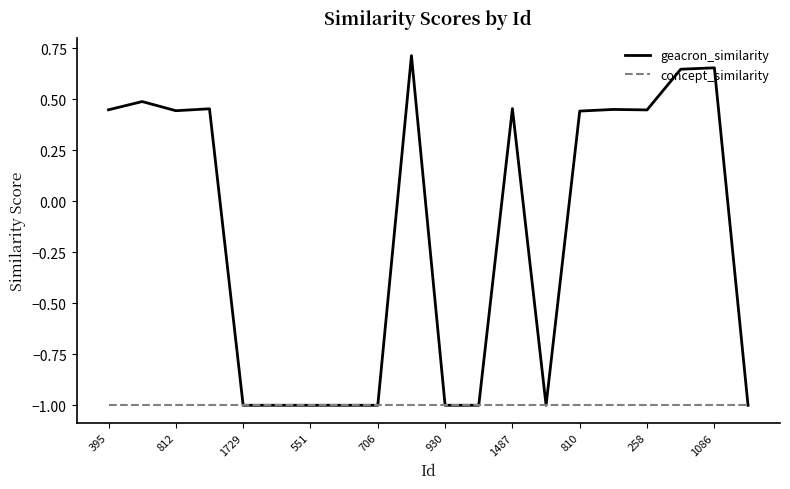

Which series has the largest total across all categories?

geacron_similarity